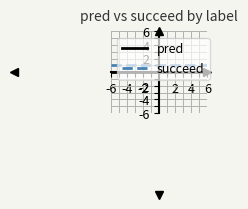

Which series has the largest total across all categories?

succeed